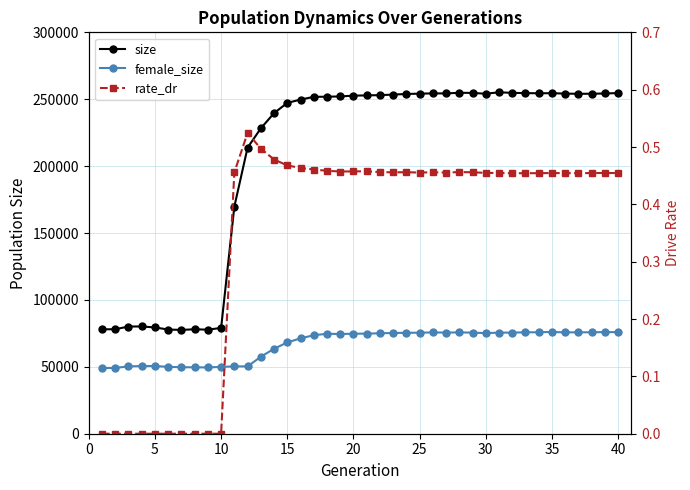

Is this an area chart (filled region under the line)?

No